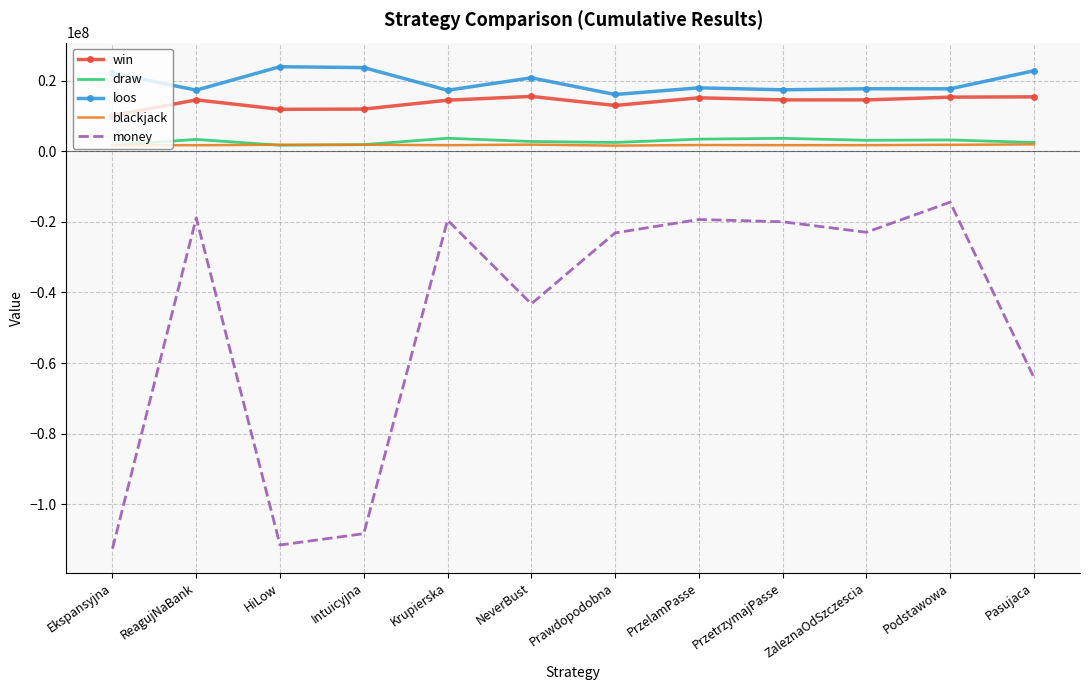

The money series shows -64986107 at Ekspansyjna. True or false?

False